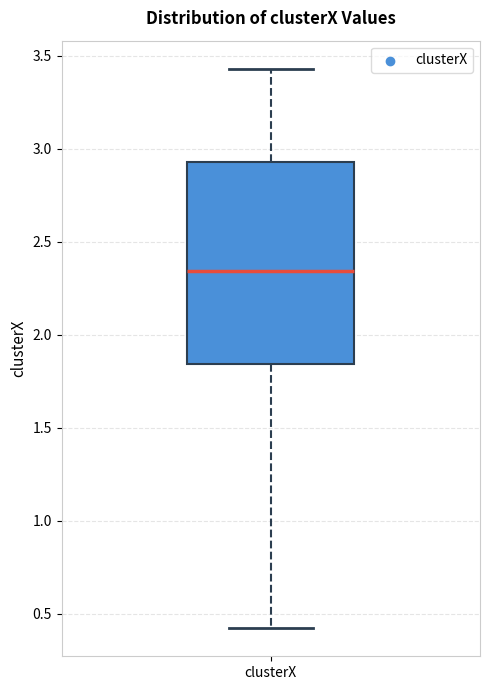

Transcribe this box plot: give where the median line is, the range the box spans, and where the two whiskers end, as read against the y-axis. The values are not printed on the chart, so give them approximately, as read against the axis.

median 2.35, box 1.85 to 2.95, whiskers 0.40 to 3.45